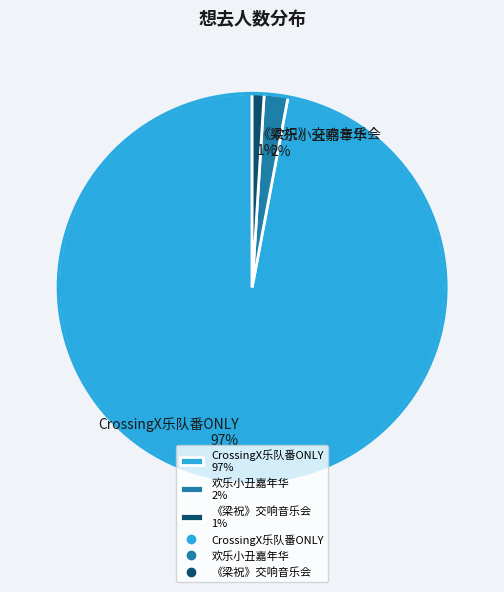

Is the sum of 欢乐小丑嘉年华 2% and CrossingX乐队番ONLY 97% greater than half?

Yes